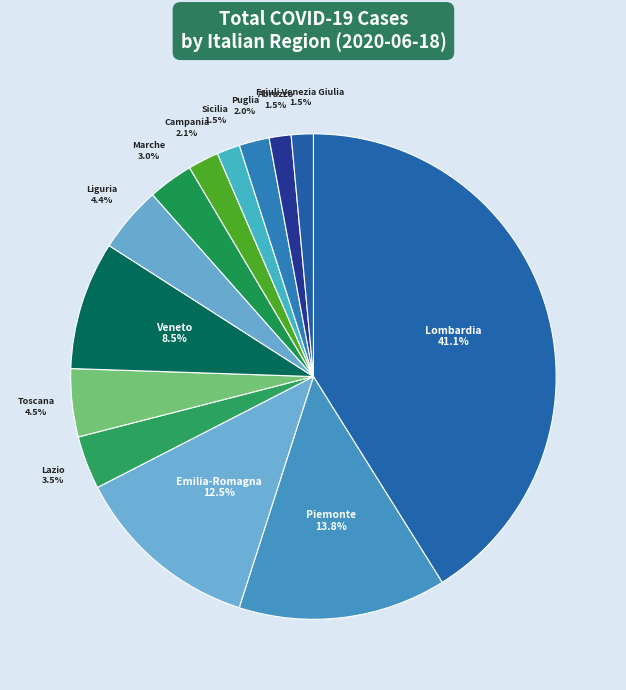

To the nearest percent, what is the difference between the largest and smallest slice percentages?

40%